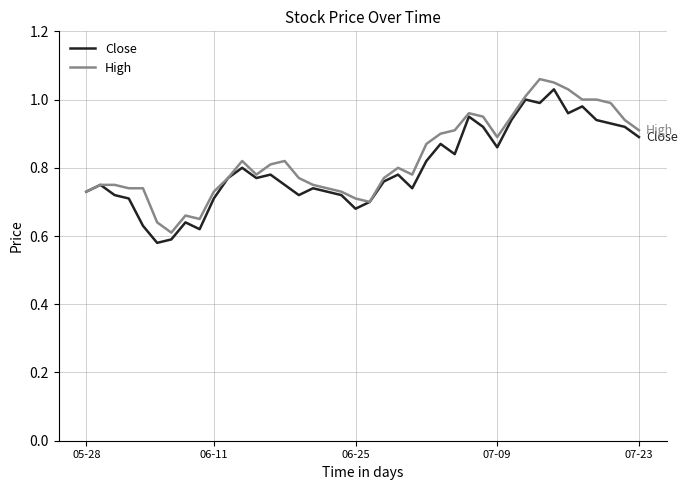

What are all the series names shown in the legend?

Close, High